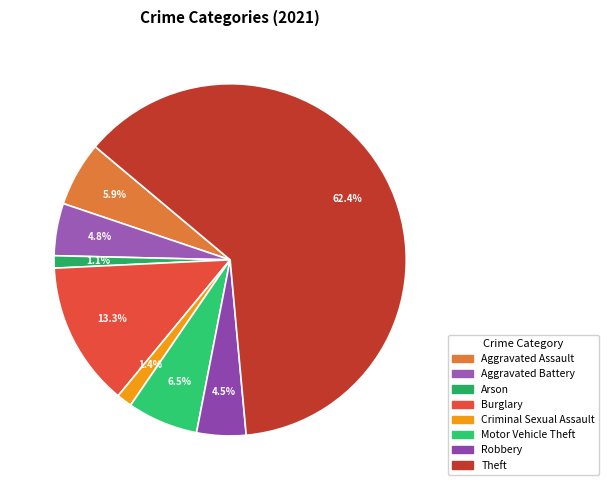

To the nearest percent, what percentage of the pie is Robbery?

5%